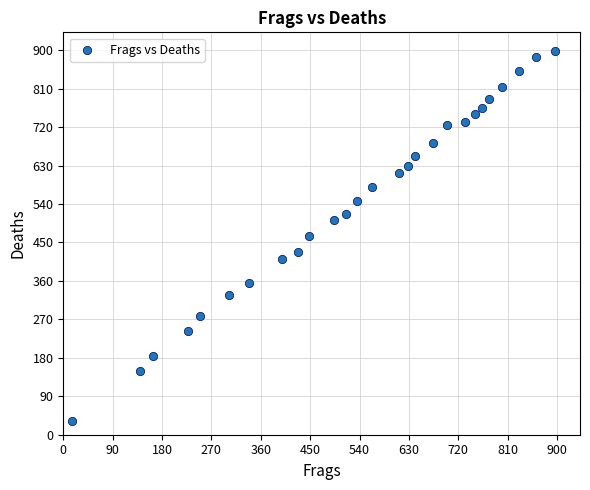

What is the range of Y values (max minus min)?

866